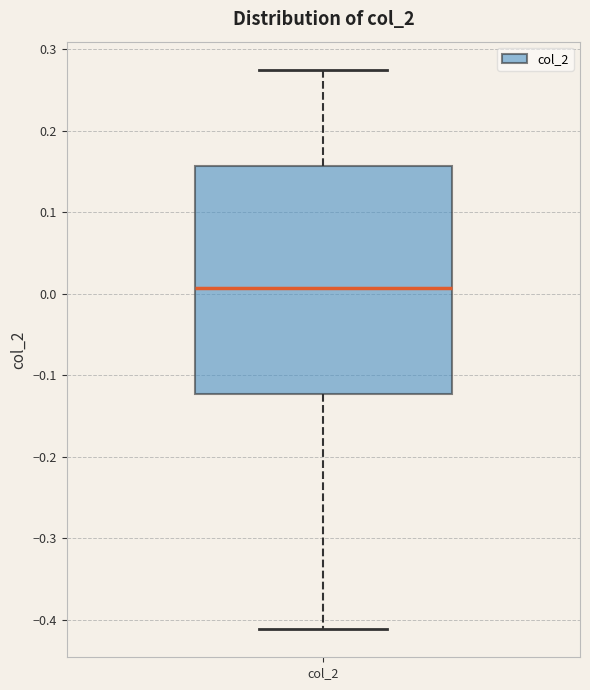

Transcribe this box plot: give where the median line is, the range the box spans, and where the two whiskers end, as read against the y-axis. The values are not printed on the chart, so give them approximately, as read against the axis.

median 0.01, box -0.12 to 0.16, whiskers -0.41 to 0.27